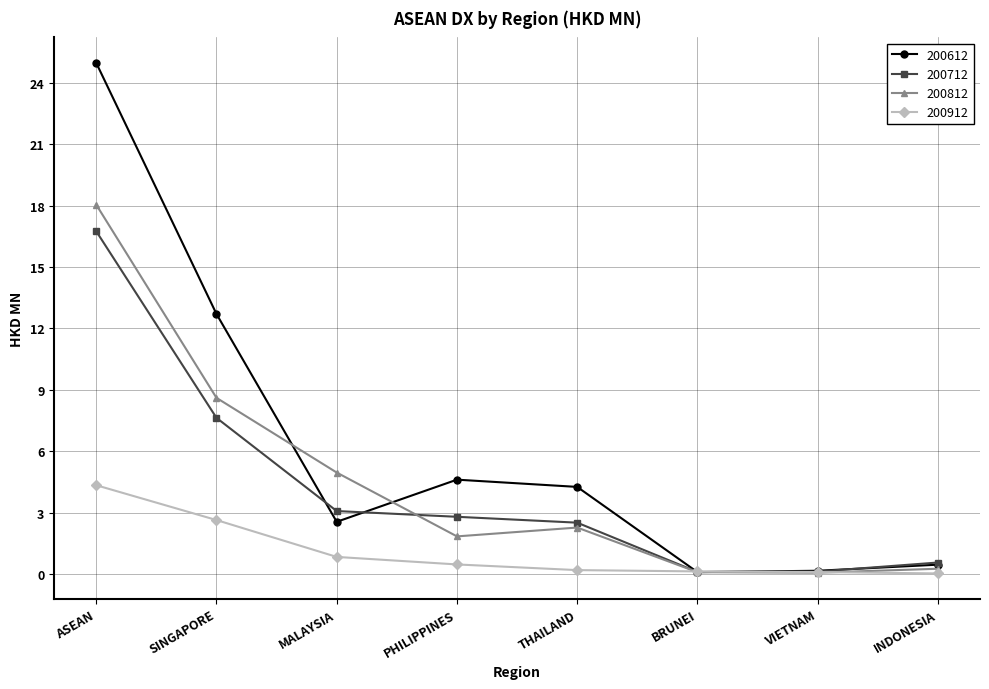

The 200912 series shows 4.3 at ASEAN. True or false?

True